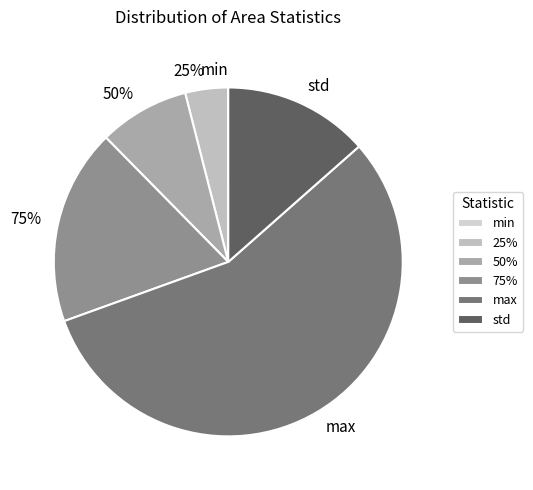

To the nearest percent, what is the difference between the std and 75% slice percentages?

5%